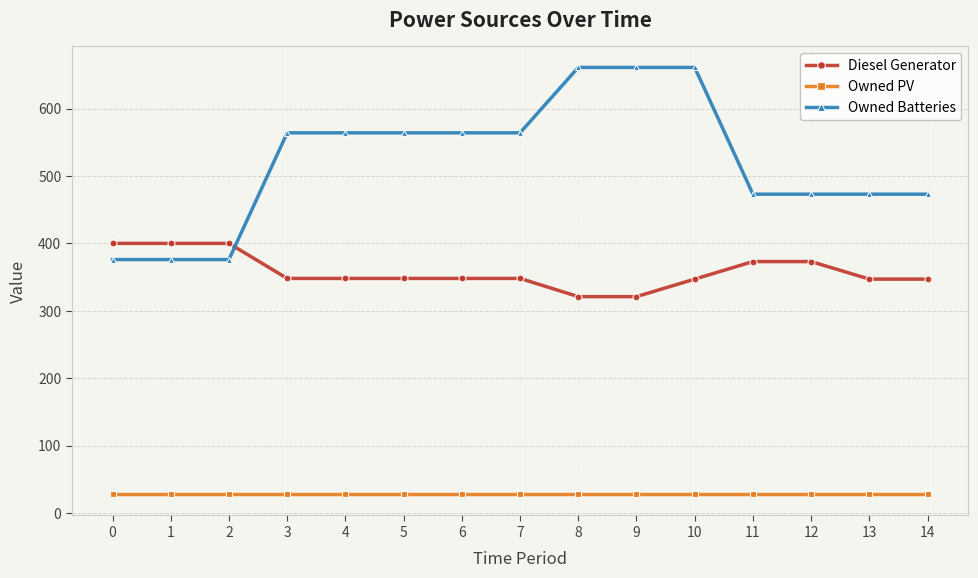

What is the value of the Diesel Generator point at the 13th from the left?

373